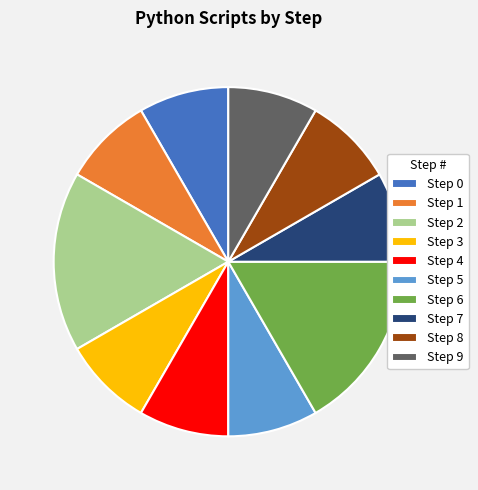

Combined, do Step 3 and Step 1 account for over 50%?

No